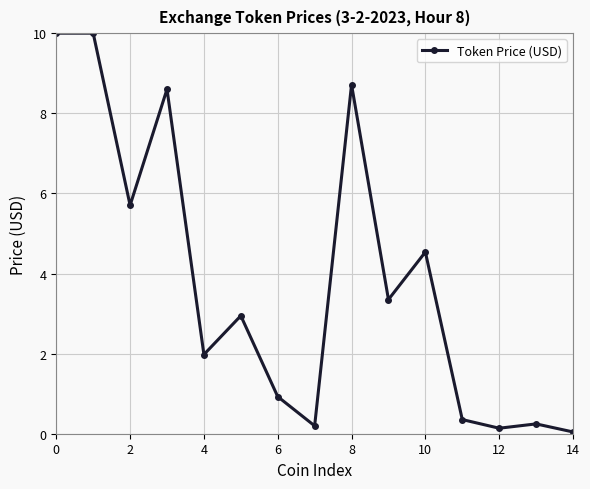

What is the difference between the maximum and minimum values?

10.0